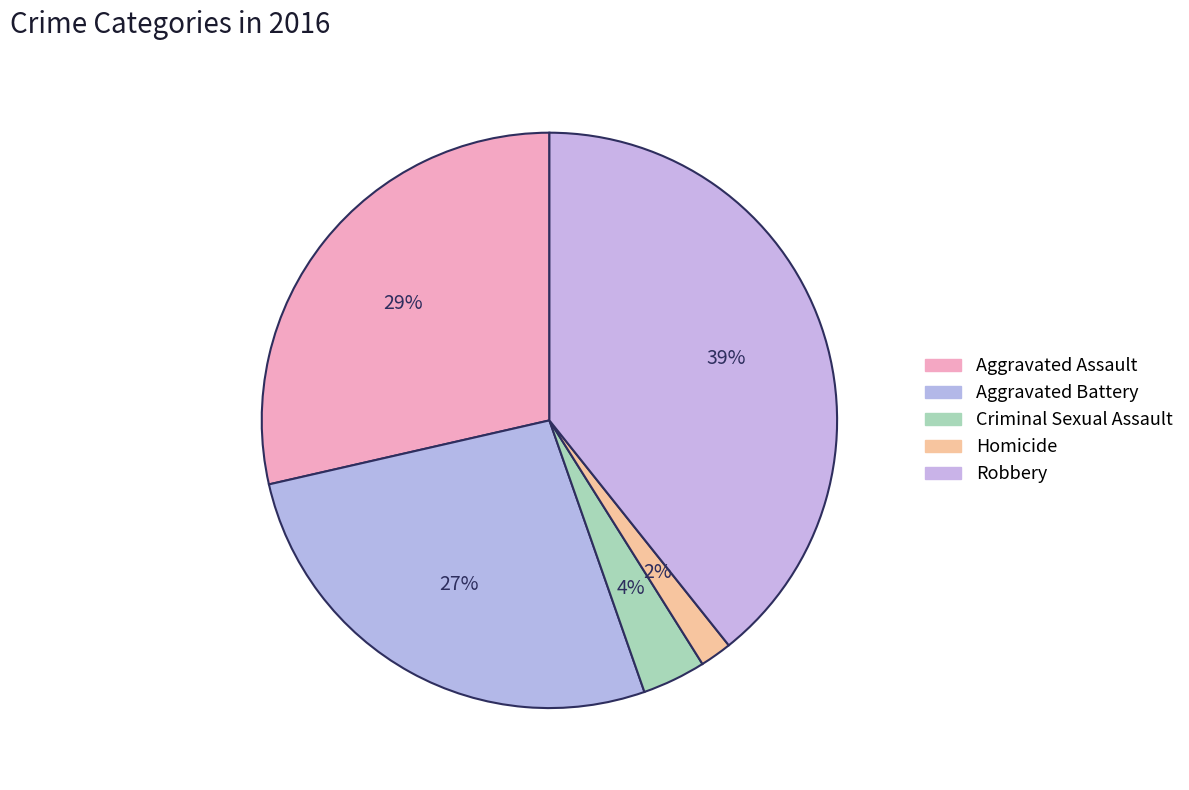

Does any single category account for the majority?

No